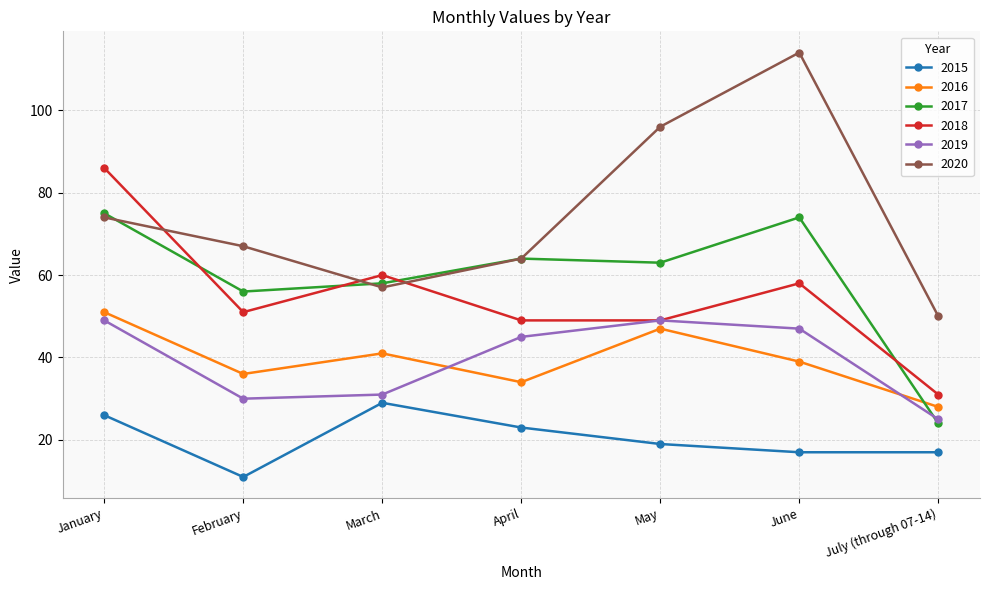

True or false: 2020 and 2019 intersect in this chart.

False